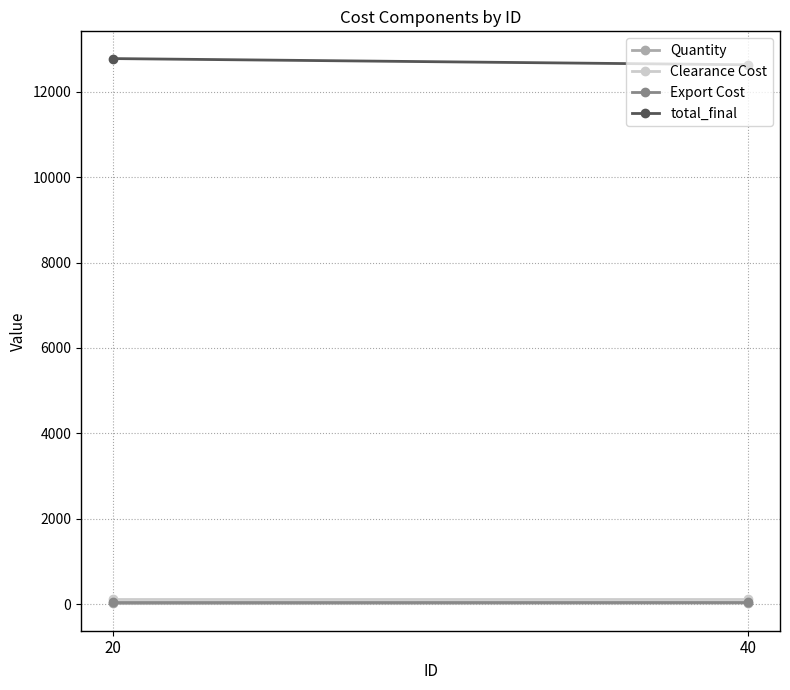

What is the value of the Quantity point at the 2nd from the left?

17.6